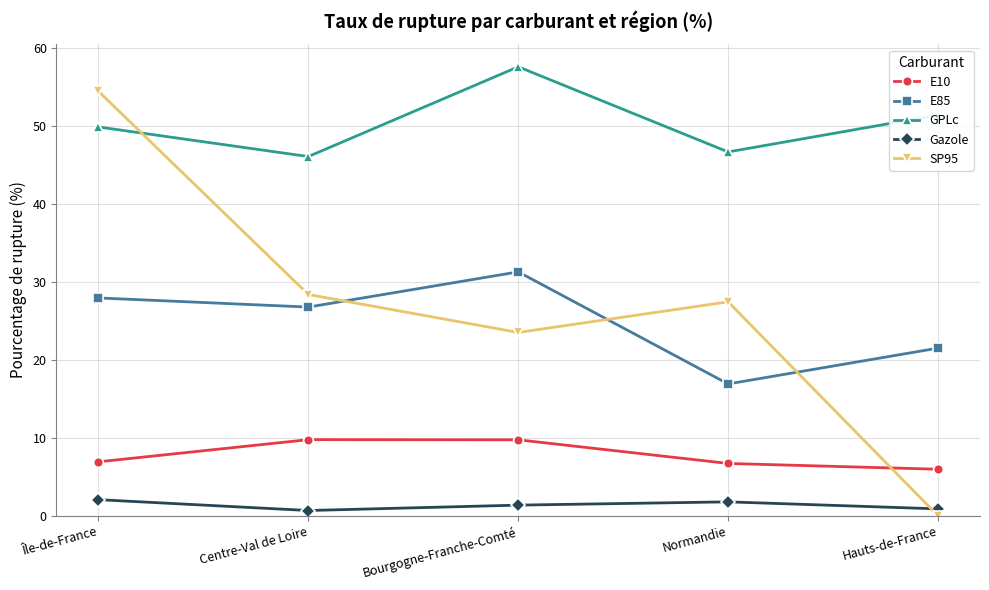

The value of GPLc at Île-de-France is 49.8. True or false?

True